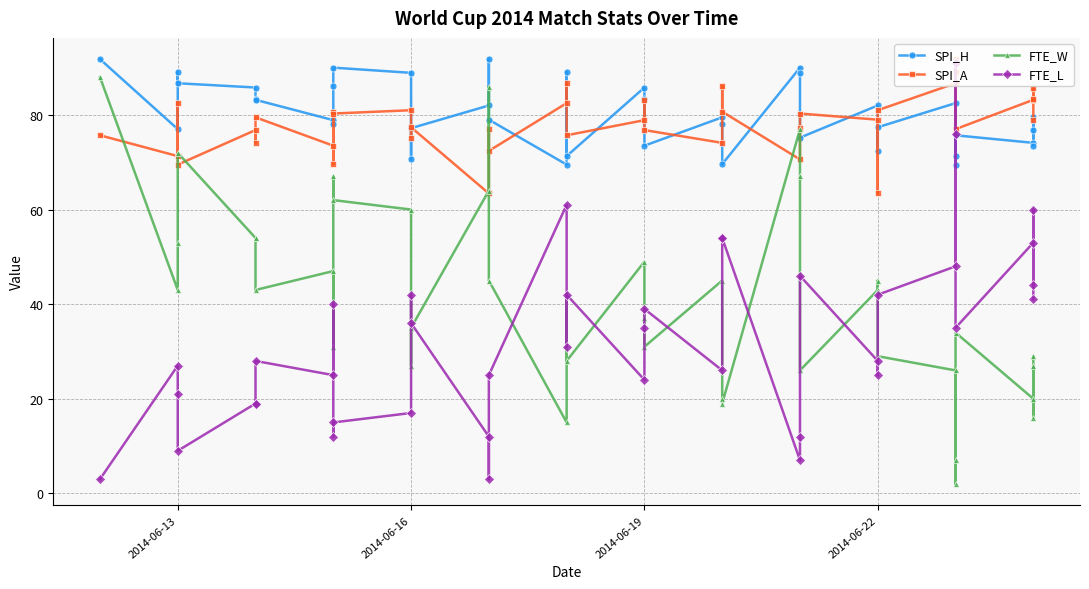

Is it true that FTE_W equals 20.5 at 2014-06-19?

False